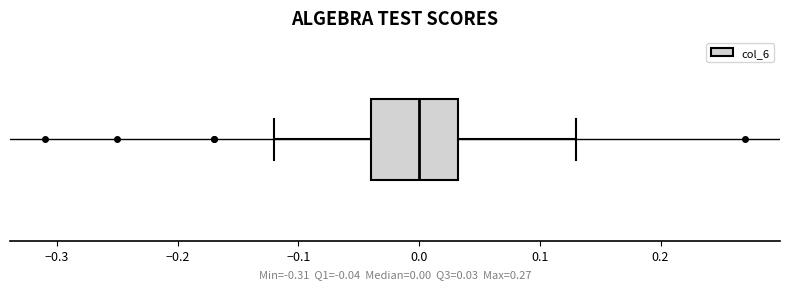

Transcribe this box plot: give where the median line is, the range the box spans, and where the two whiskers end, as read against the x-axis. The values are not printed on the chart, so give them approximately, as read against the axis.

median 0.00, box -0.04 to 0.03, whiskers -0.12 to 0.13